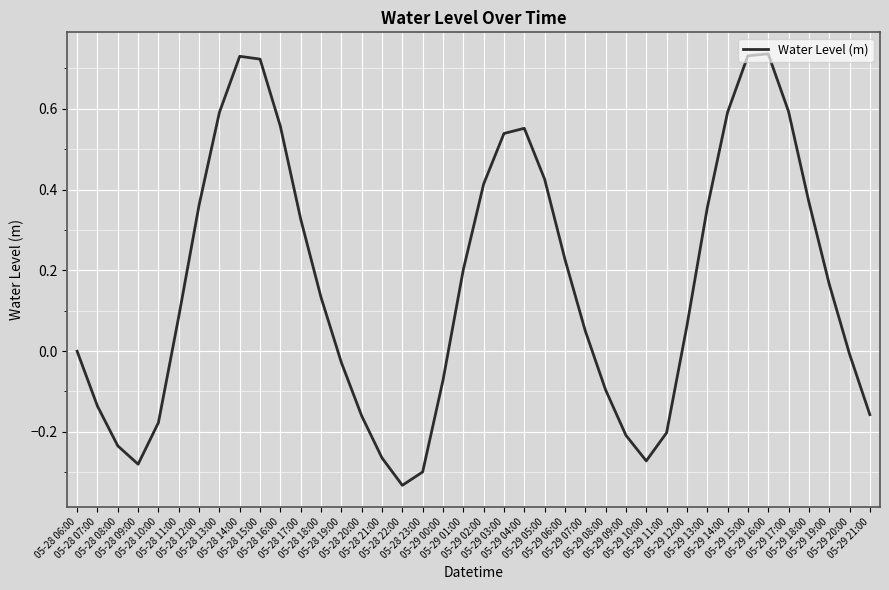

What is the difference between the maximum and minimum values?

1.1